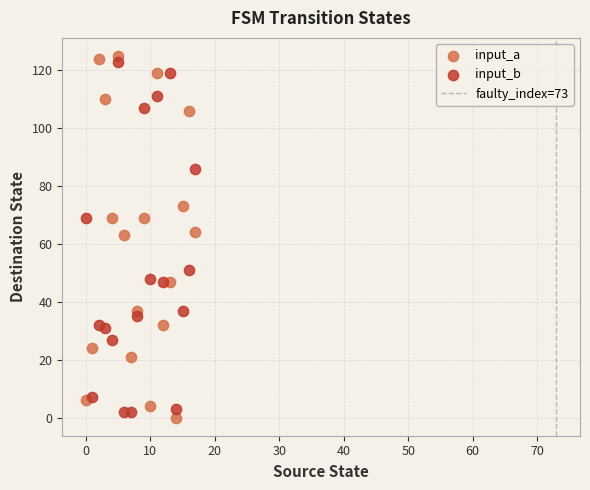

Which series contains the highest Y value?

input_a